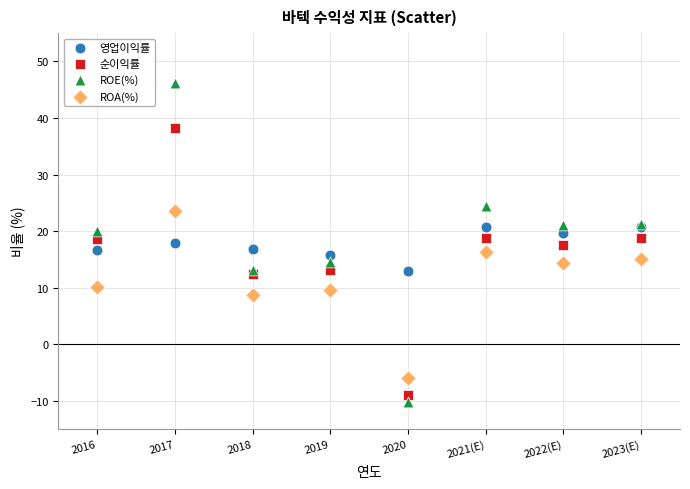

What are all the series names shown in the legend?

영업이익률, 순이익률, ROE(%), ROA(%)